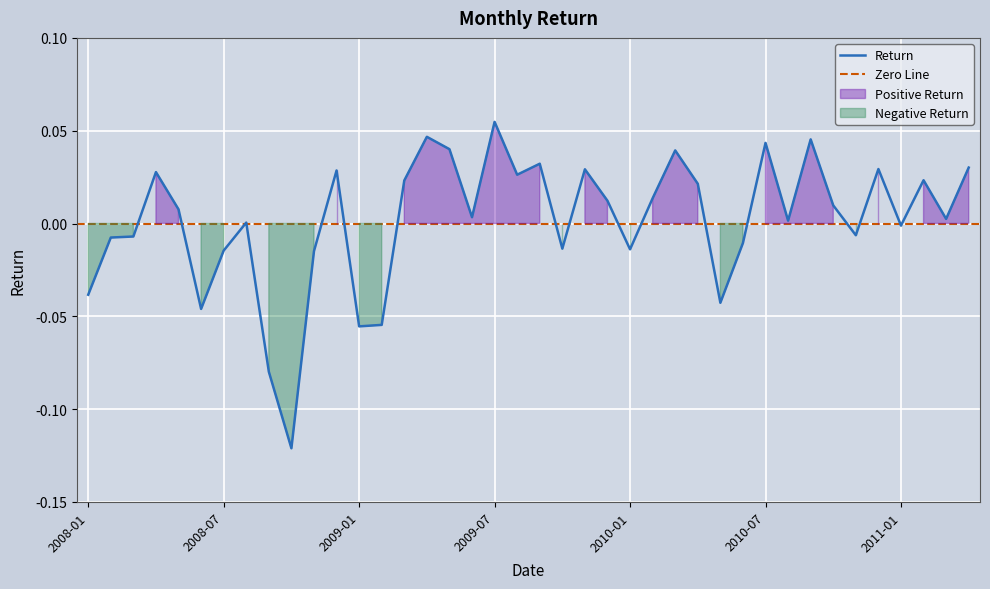

Where does the data first go above 0?

2008-04